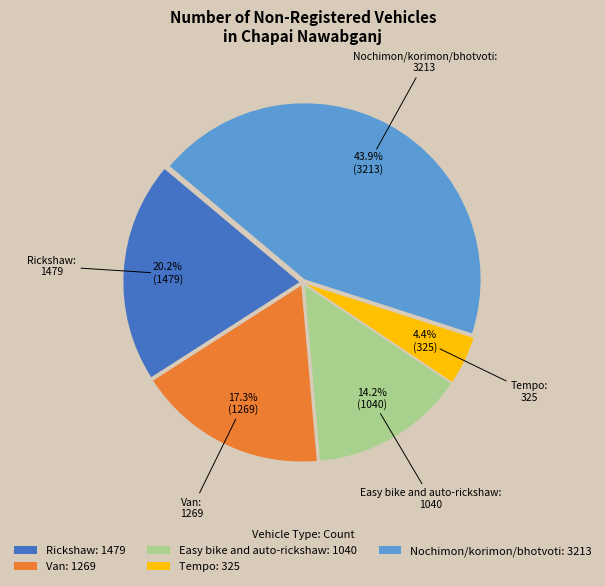

To the nearest percent, what portion does Tempo represent?

4%